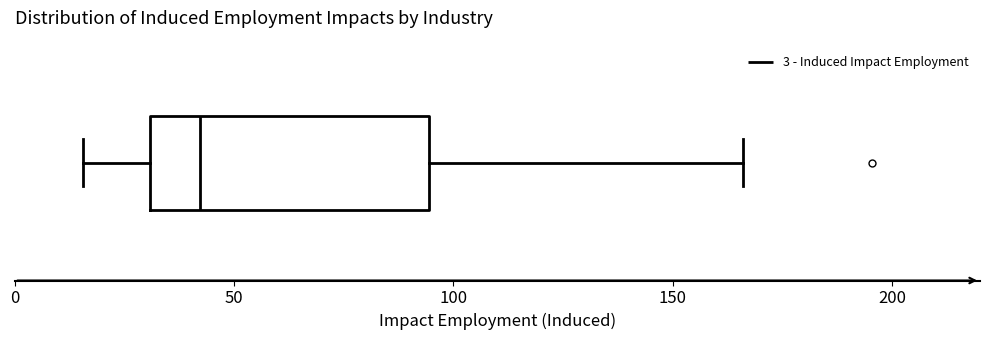

Transcribe this box plot: give where the median line is, the range the box spans, and where the two whiskers end, as read against the x-axis. The values are not printed on the chart, so give them approximately, as read against the axis.

median 40, box 30 to 95, whiskers 15 to 165